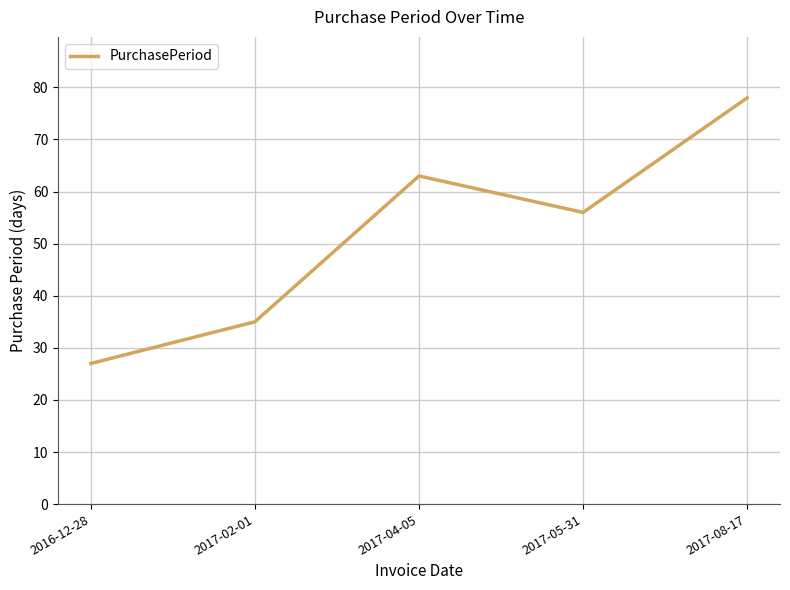

What is the difference between the maximum and minimum values?

51